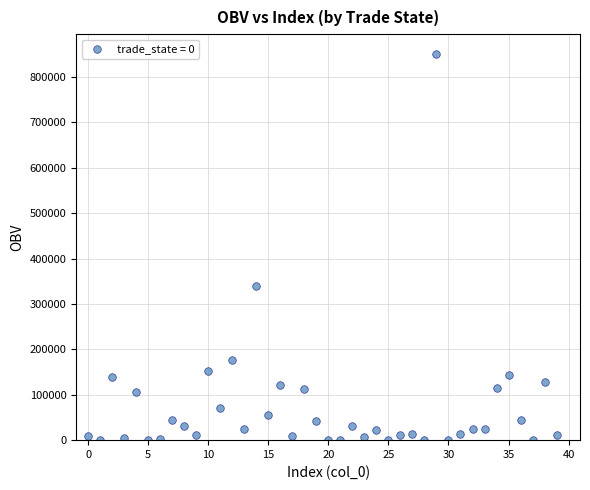

What Y value in the scatter plot is closest to 426005?

340462.5